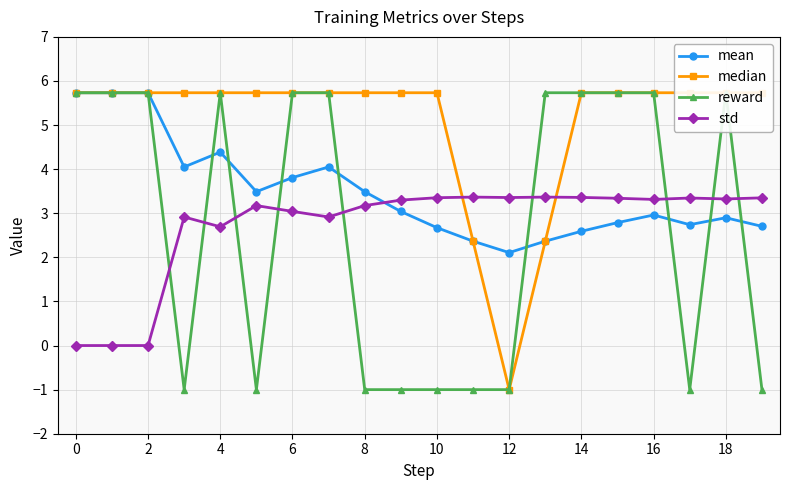

Reading left to right, transcribe all the data shown in this chart.

mean: 5.7	5.7	5.7	4.0	4.4	3.5	3.8	4.0	3.5	3.0	2.7	2.4	2.1	2.4	2.6	2.8	3.0	2.7	2.9	2.7
median: 5.7	5.7	5.7	5.7	5.7	5.7	5.7	5.7	5.7	5.7	5.7	2.4	-1.0	2.4	5.7	5.7	5.7	5.7	5.7	5.7
reward: 5.7	5.7	5.7	-1.0	5.7	-1.0	5.7	5.7	-1.0	-1.0	-1.0	-1.0	-1.0	5.7	5.7	5.7	5.7	-1.0	5.7	-1.0
std: 0.0	0.0	0.0	2.9	2.7	3.2	3.0	2.9	3.2	3.3	3.4	3.4	3.4	3.4	3.4	3.3	3.3	3.3	3.3	3.3